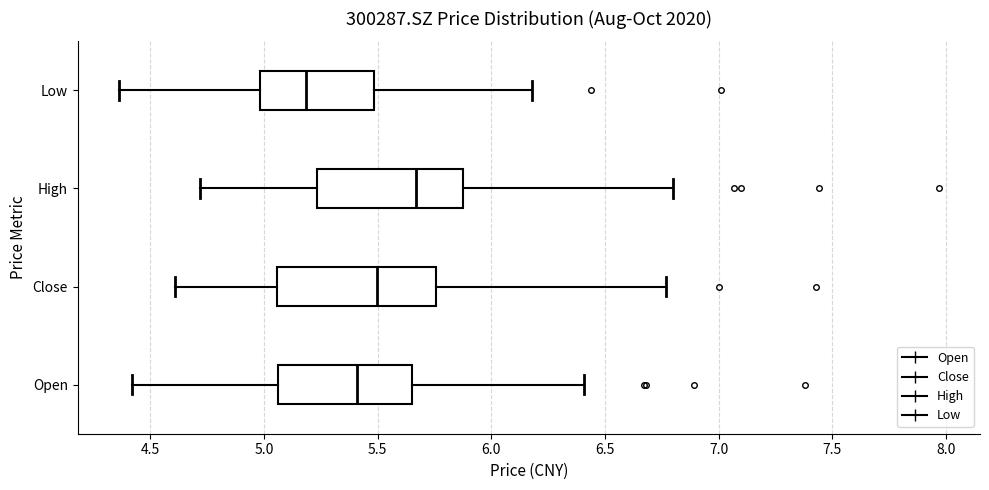

Where does the right whisker of the box for Low end on the x-axis? The values are not printed on the chart, so give them approximately, as read against the axis.

6.20